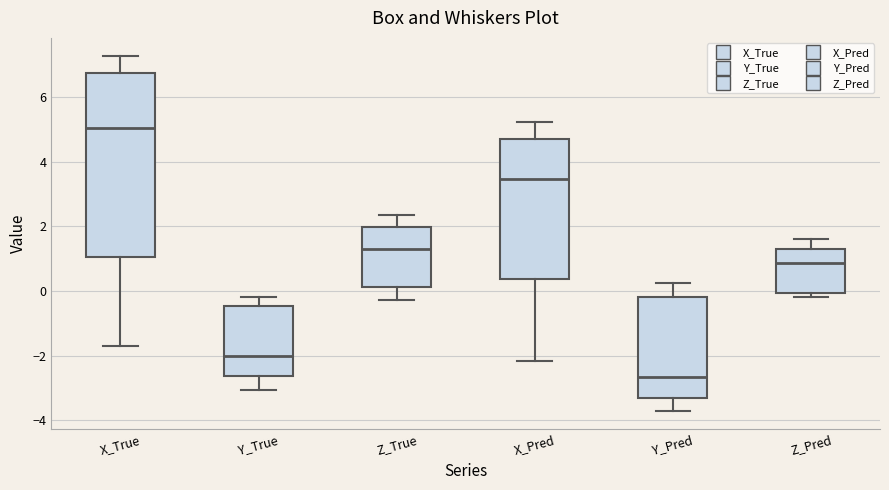

Reading left to right, transcribe this box plot: for each box, give where its median line is, the range the box spans, and where its two whiskers end, as read against the y-axis. The values are not printed on the chart, so give them approximately, as read against the axis.

X_True: median 5.0, box 1.0 to 6.8, whiskers -1.8 to 7.2
Y_True: median -2.0, box -2.6 to -0.4, whiskers -3.0 to -0.2
Z_True: median 1.4, box 0.2 to 2.0, whiskers -0.2 to 2.4
X_Pred: median 3.4, box 0.4 to 4.6, whiskers -2.2 to 5.2
Y_Pred: median -2.6, box -3.4 to -0.2, whiskers -3.8 to 0.2
Z_Pred: median 0.8, box 0.0 to 1.4, whiskers -0.2 to 1.6